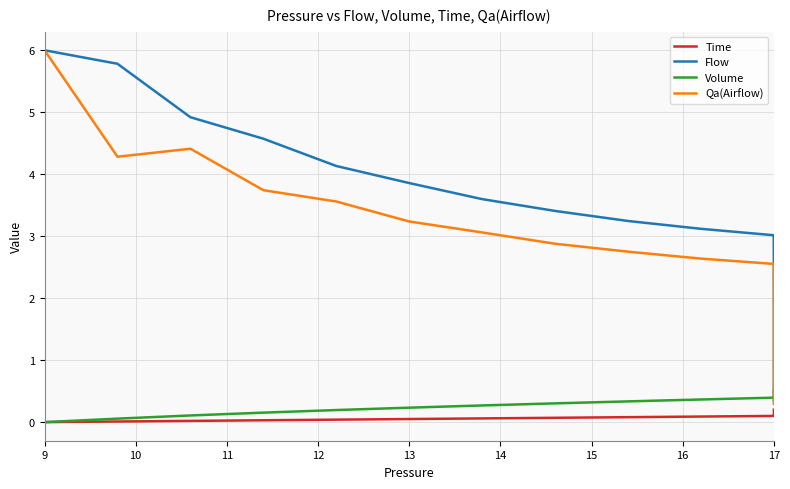

At which category is the sum across all series the highest?

9